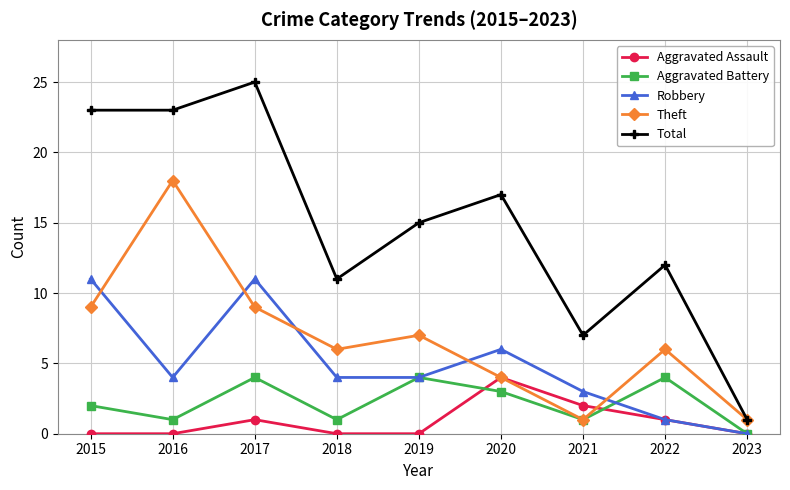

Reading right to left, transcribe all the data shown in this chart.

Aggravated Assault: 0	1	2	4	0	0	1	0	0
Aggravated Battery: 0	4	1	3	4	1	4	1	2
Robbery: 0	1	3	6	4	4	11	4	11
Theft: 1	6	1	4	7	6	9	18	9
Total: 1	12	7	17	15	11	25	23	23